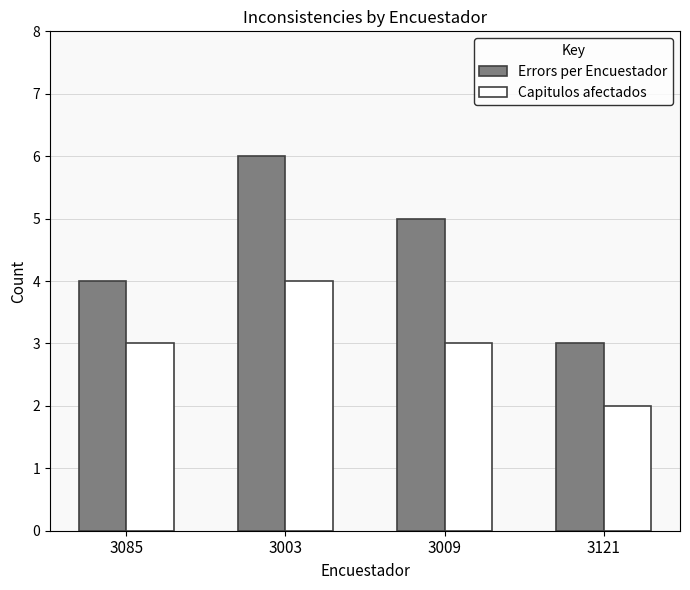

What is the value of the Errors per Encuestador bar at the 4th from the left?

3